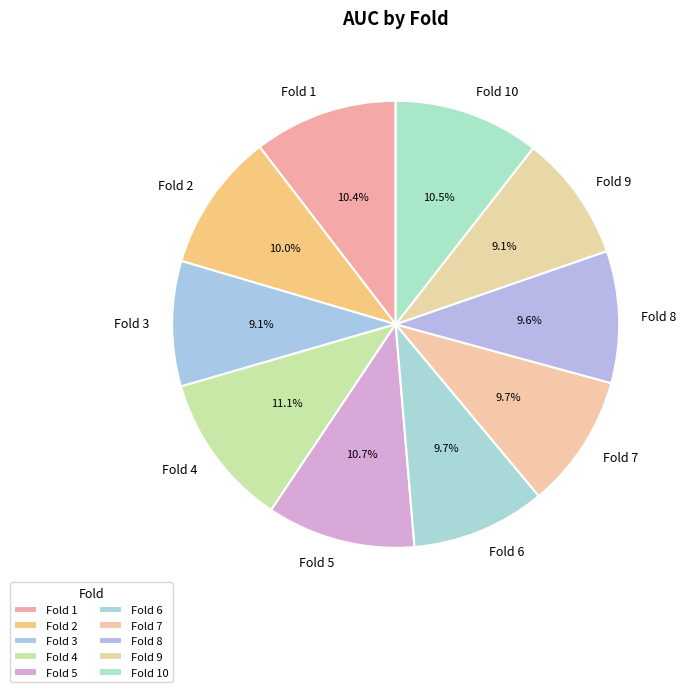

To the nearest percent, what is the combined percentage of Fold 2 and Fold 9?

19%